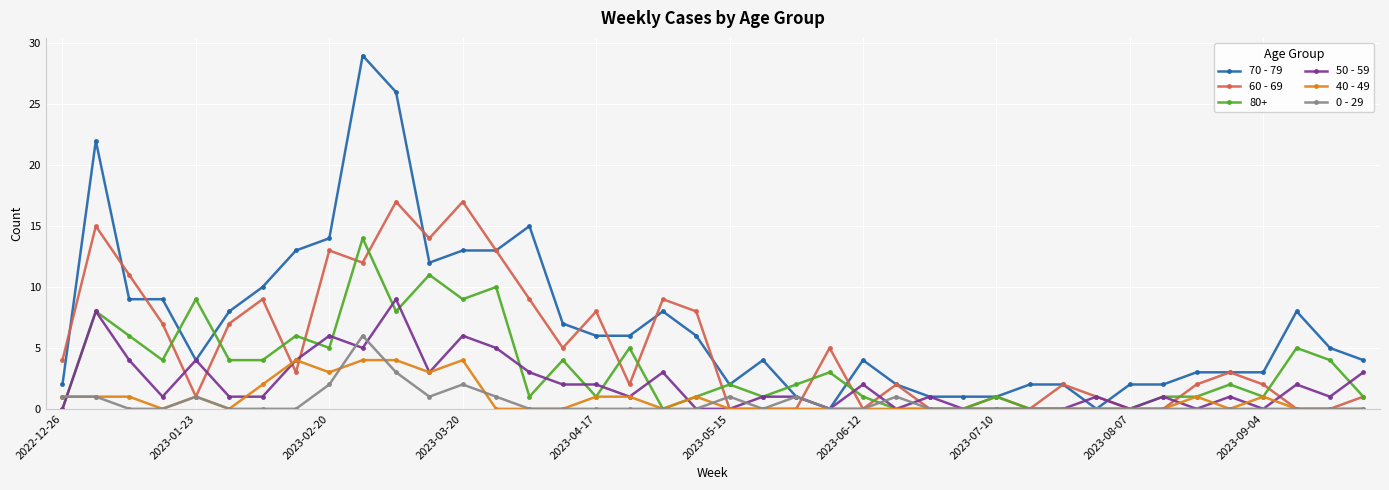

What are all the series names shown in the legend?

70 - 79, 60 - 69, 80+, 50 - 59, 40 - 49, 0 - 29